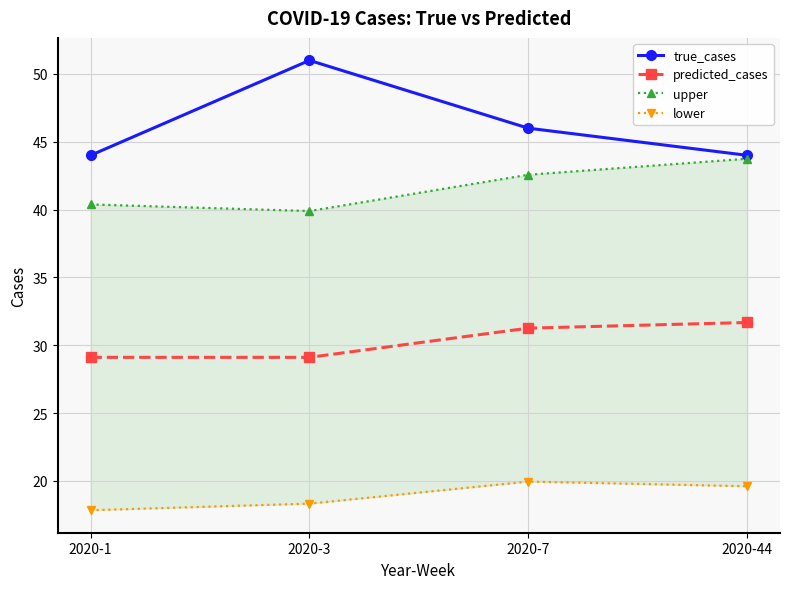

True or false: predicted_cases and upper cross at least once.

False